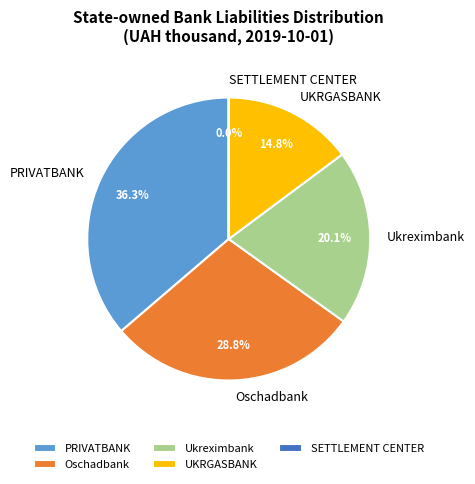

Is there a majority slice in this chart?

No